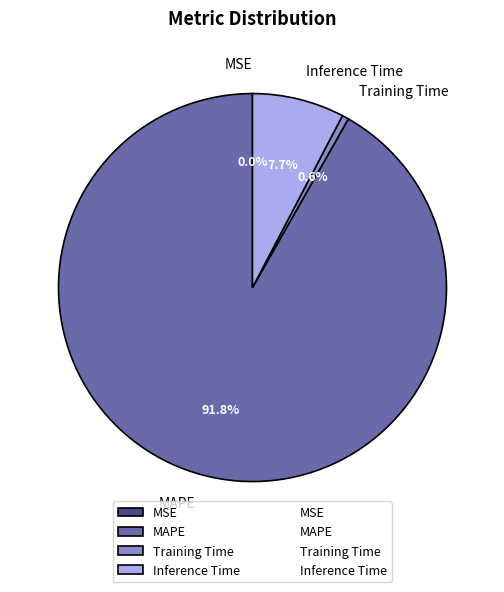

What percentage is NOT represented by Training Time?

99.4%